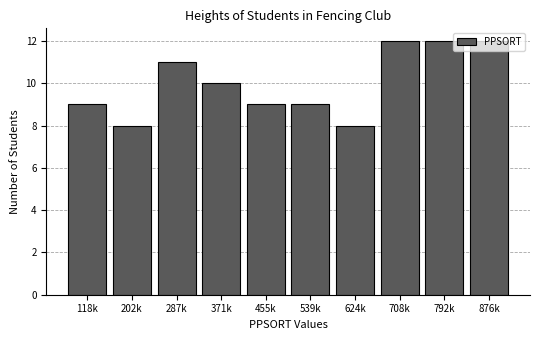

What is the difference between the maximum and minimum values?

4